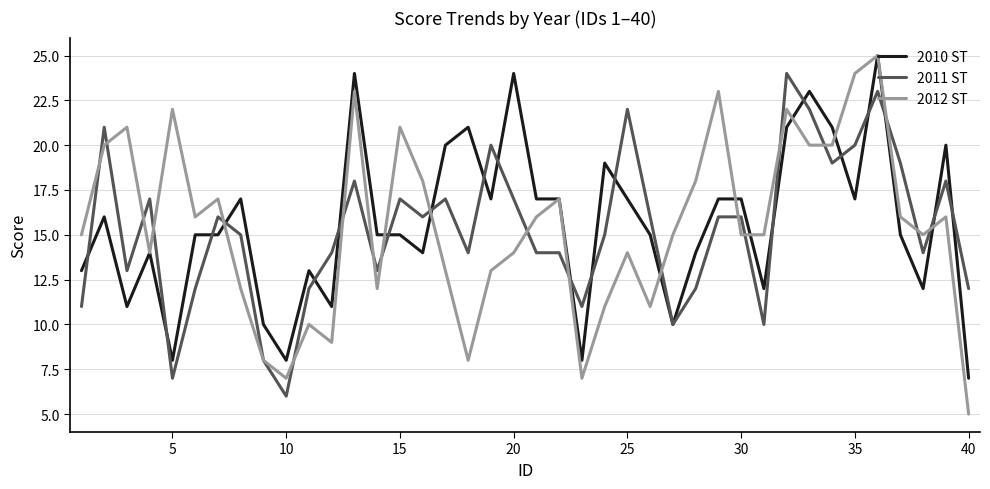

Which series has the widest spread of values?

2012 ST